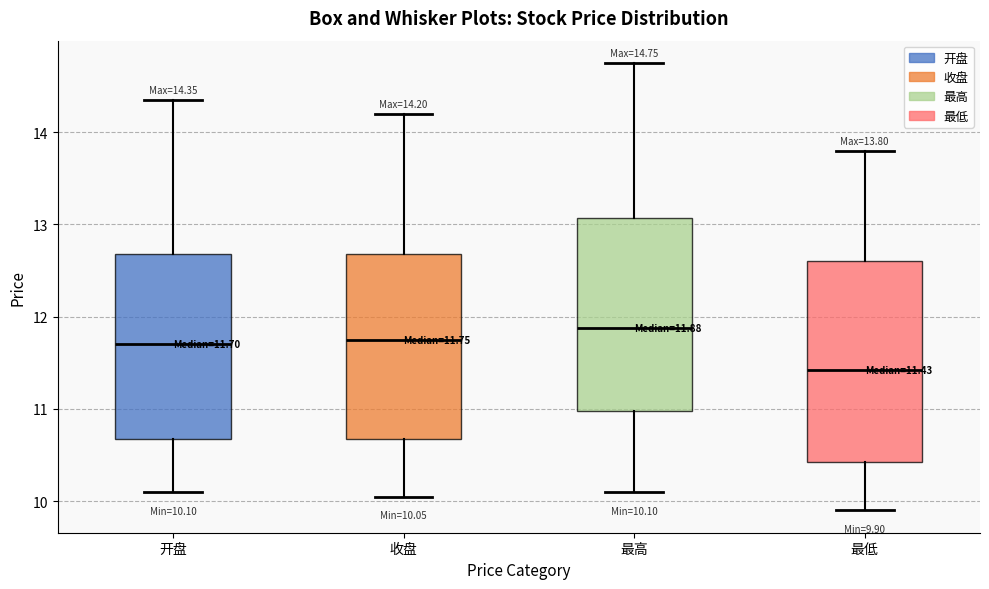

Which box's median line is the highest?

最高